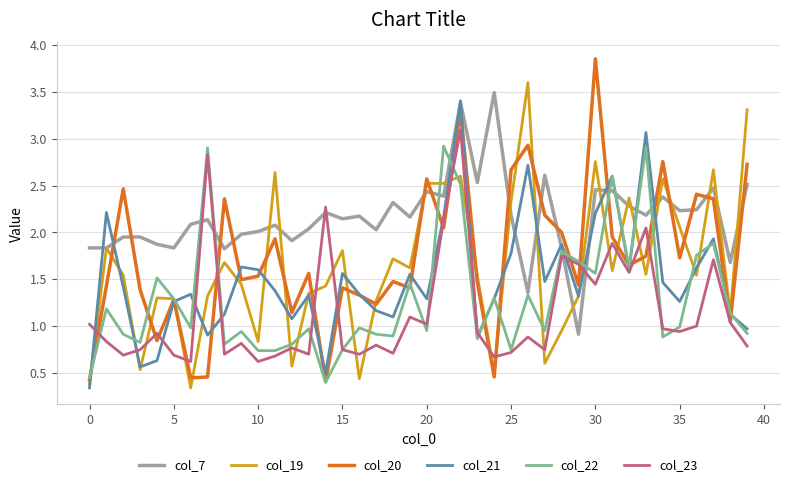

Which series has the largest total across all categories?

col_7